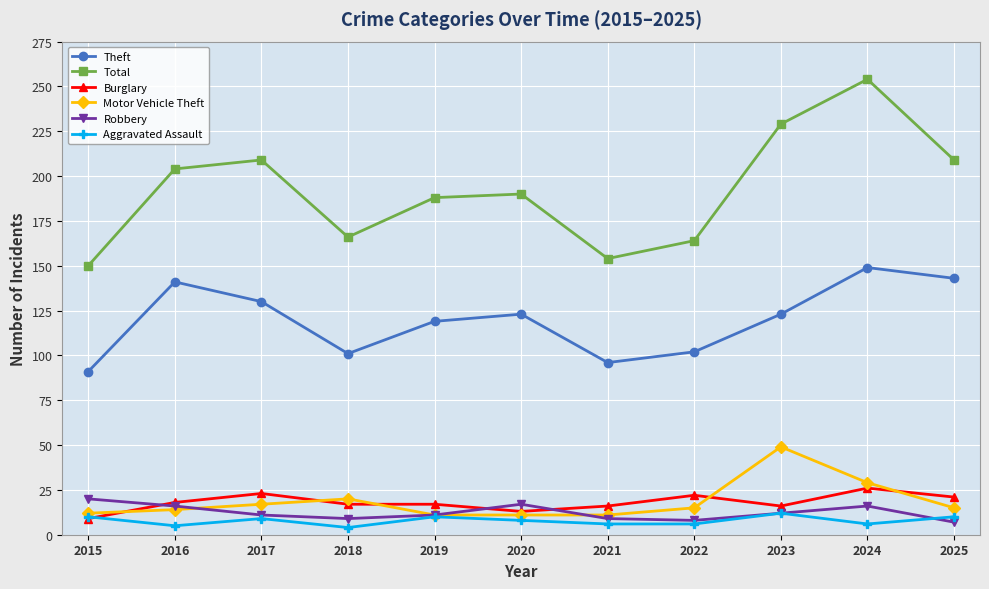

At which label does Theft first exceed 123?

2016